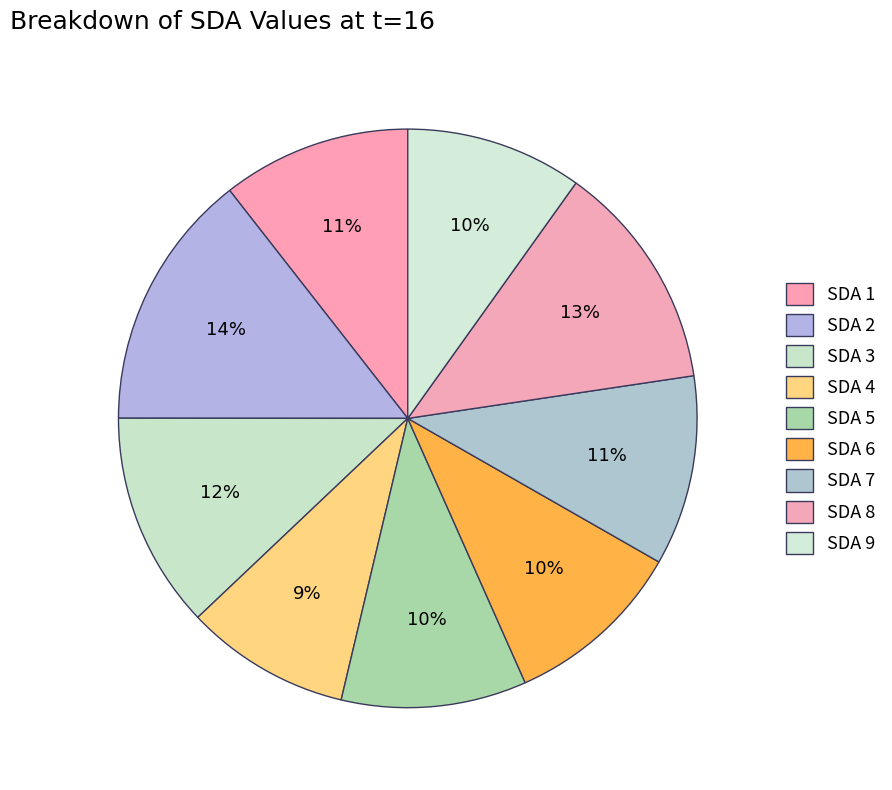

Does any single category account for the majority?

No